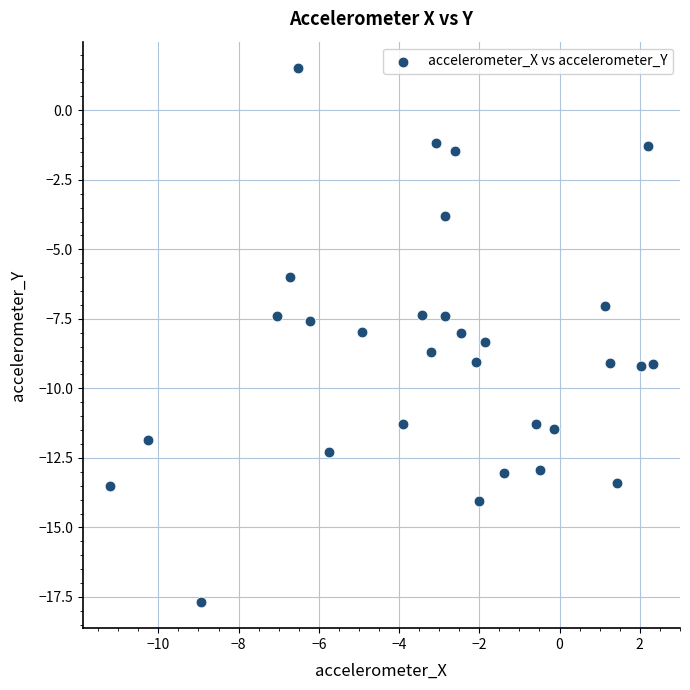

What is the range of Y values (max minus min)?

19.2